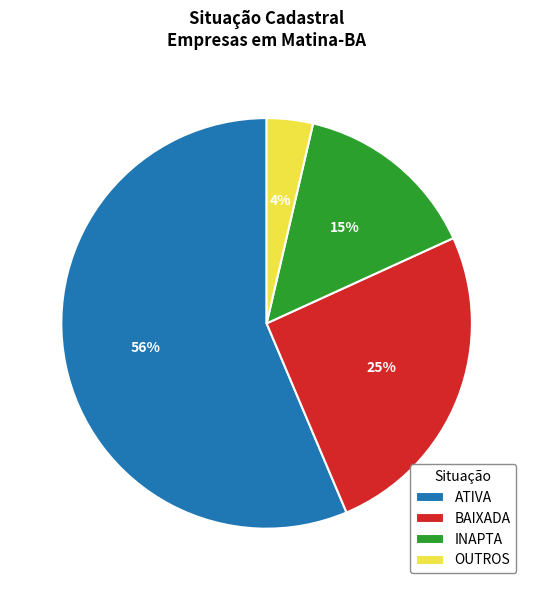

To the nearest percent, what is the difference between the INAPTA and OUTROS slice percentages?

11%